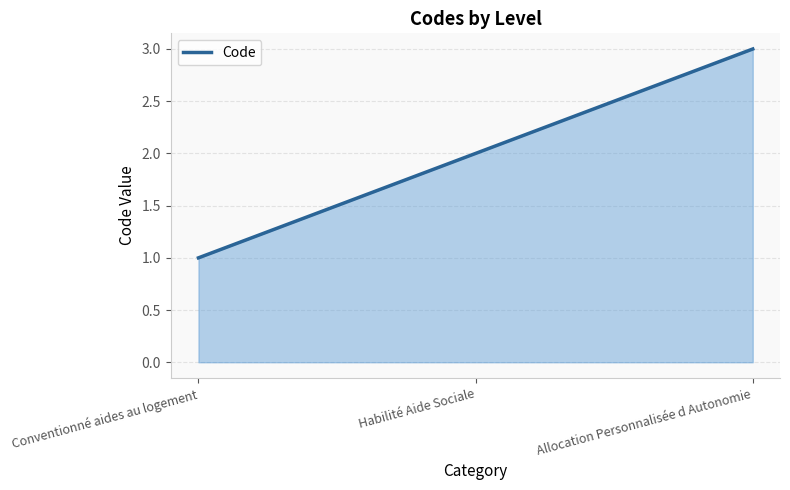

Rank the categories by value from lowest to highest.

Conventionné aides au logement, Habilité Aide Sociale, Allocation Personnalisée d Autonomie